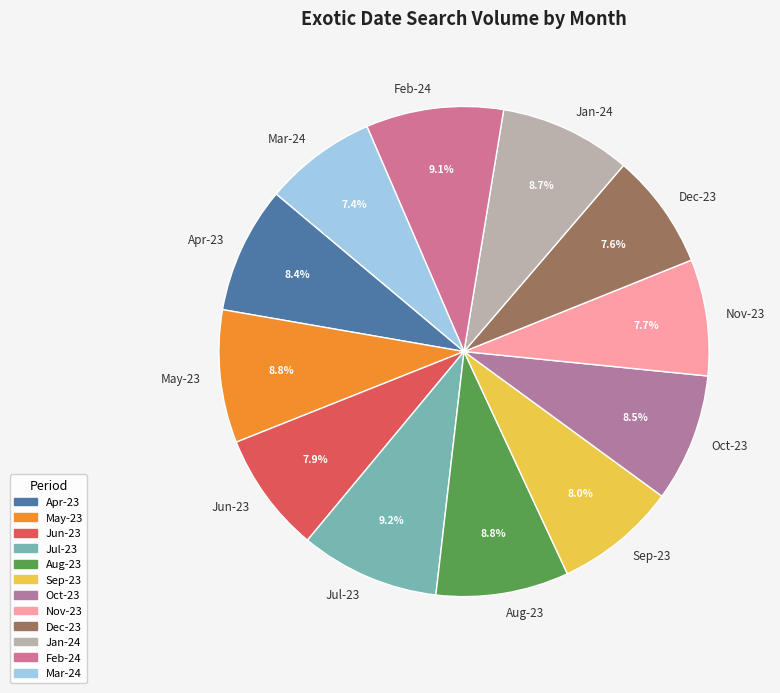

Is the sum of Sep-23 and Jan-24 greater than half?

No